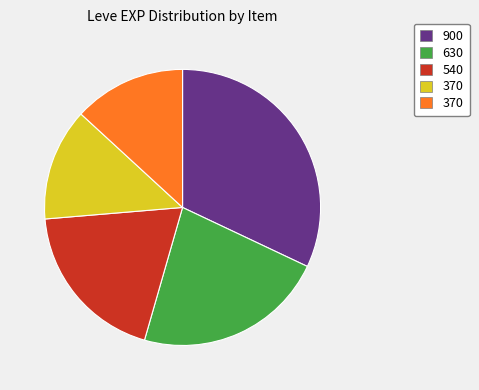

Does any single category account for the majority?

No